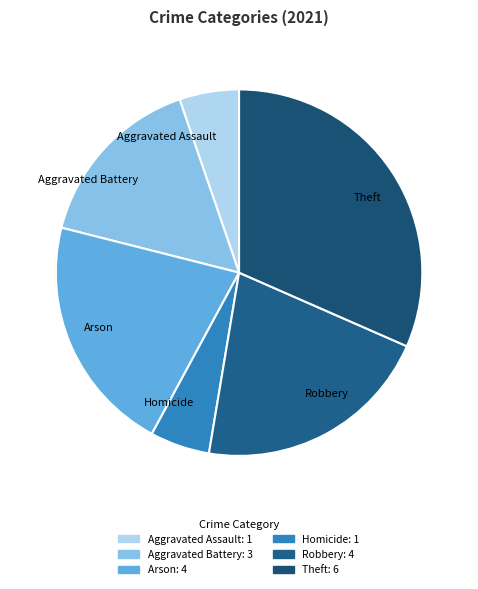

Is the sum of Theft and Aggravated Assault greater than half?

No